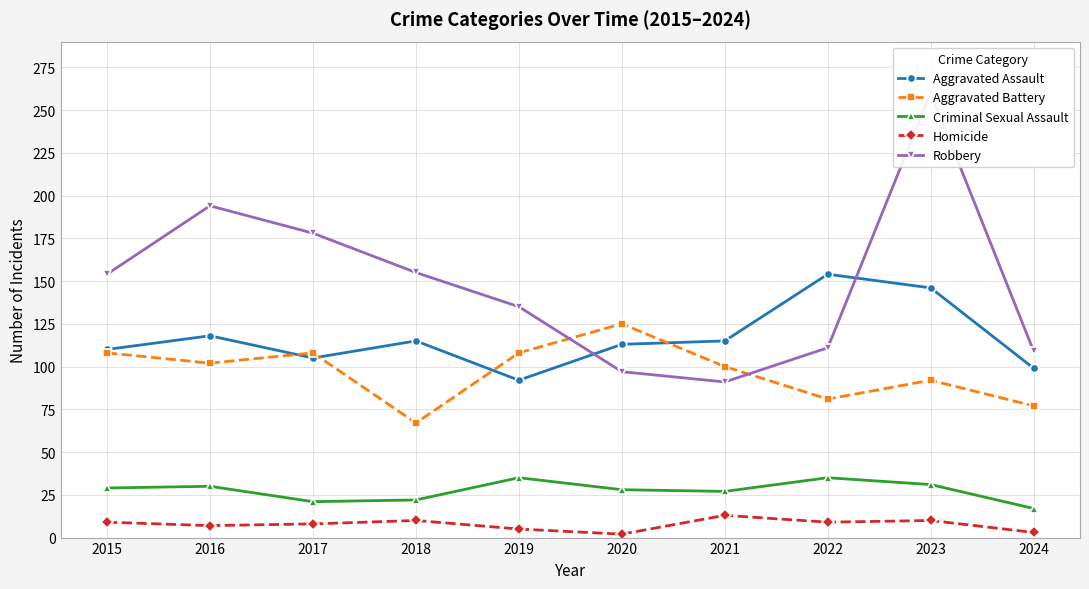

Which series has the largest range (max minus min)?

Robbery